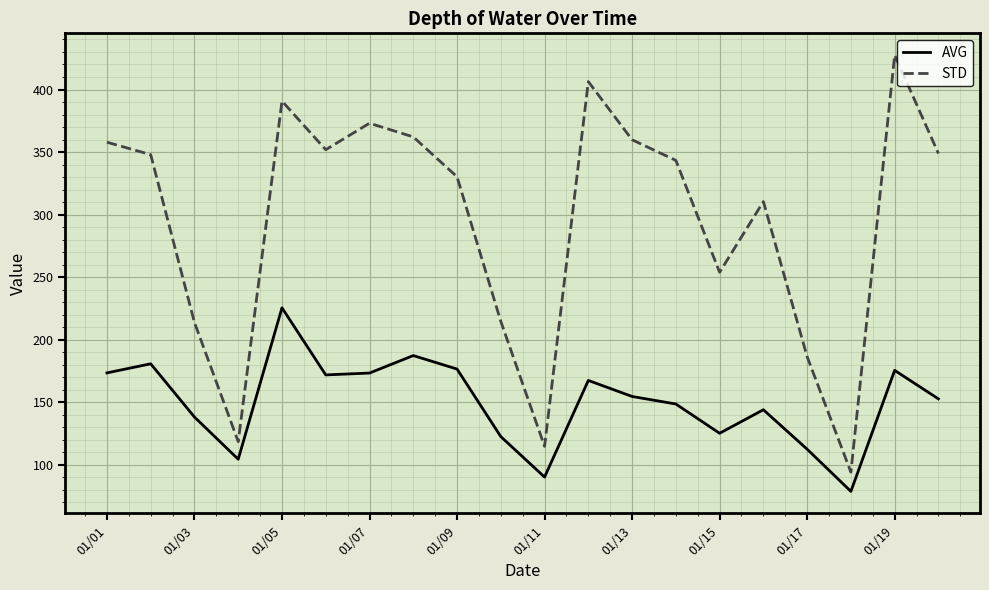

What is the difference between the maximum and minimum values in the AVG series?

146.8